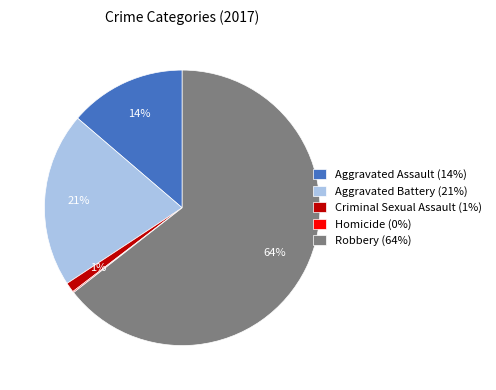

To the nearest percent, what portion does Robbery (64%) represent?

64%